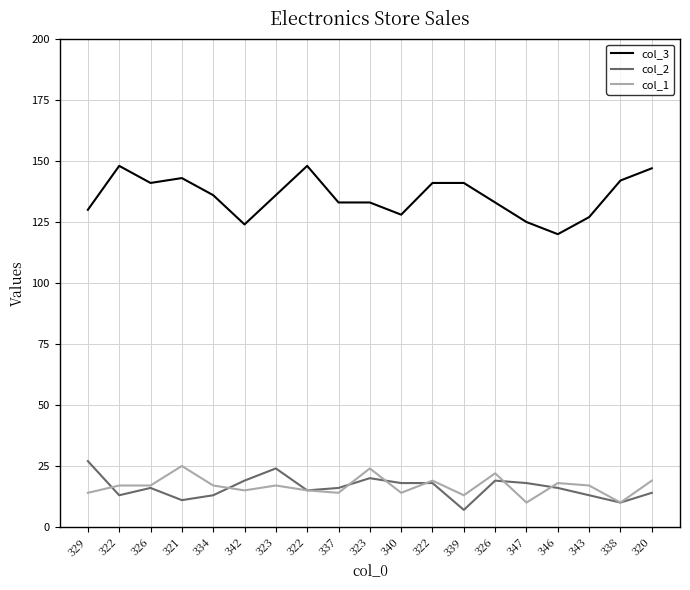

What is the label of the 1st point from the right?

320